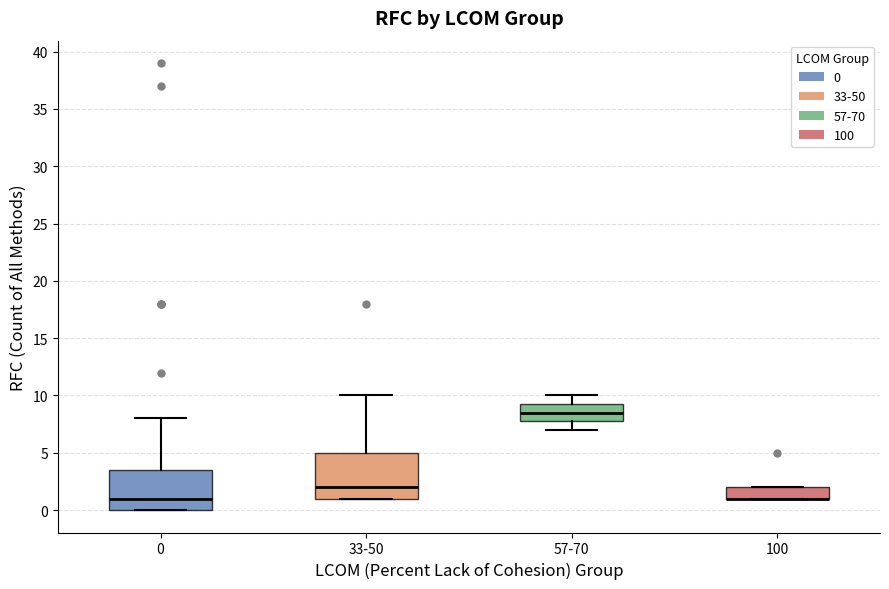

Comparing the boxes themselves (not the whiskers), which one is the tallest?

33-50